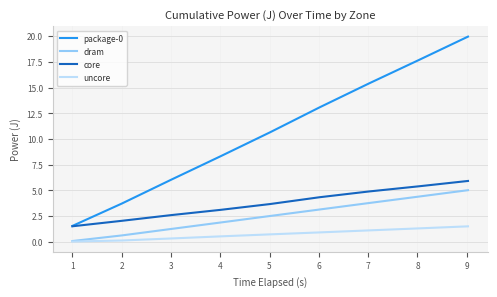

True or false: uncore and core cross at least once.

False